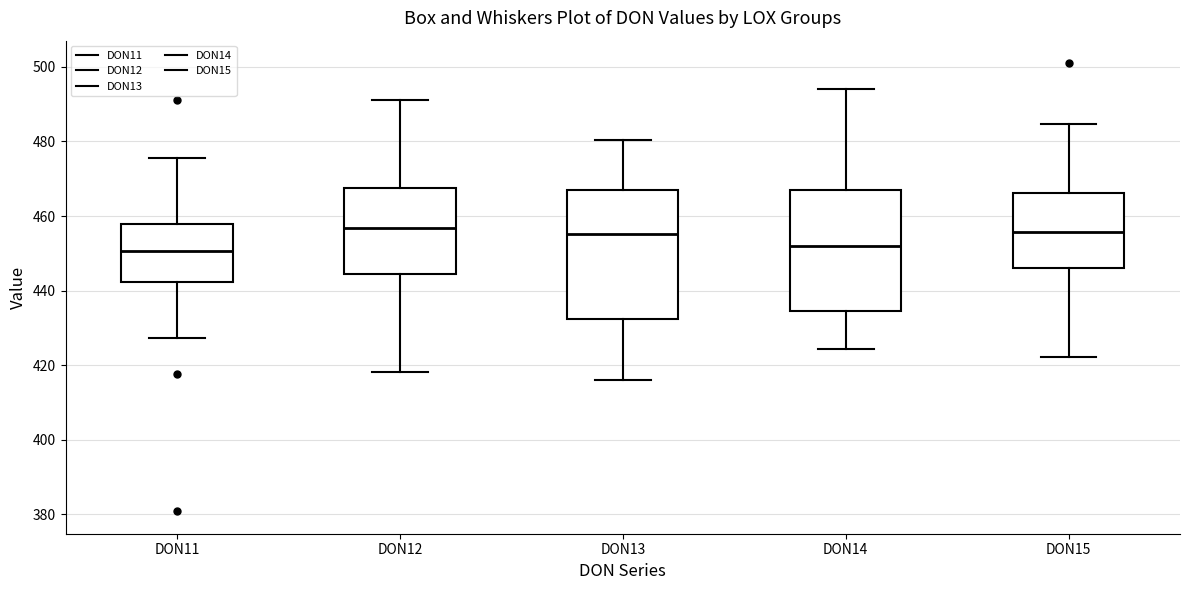

Where does the upper whisker of the box for DON15 end on the y-axis? The values are not printed on the chart, so give them approximately, as read against the axis.

484